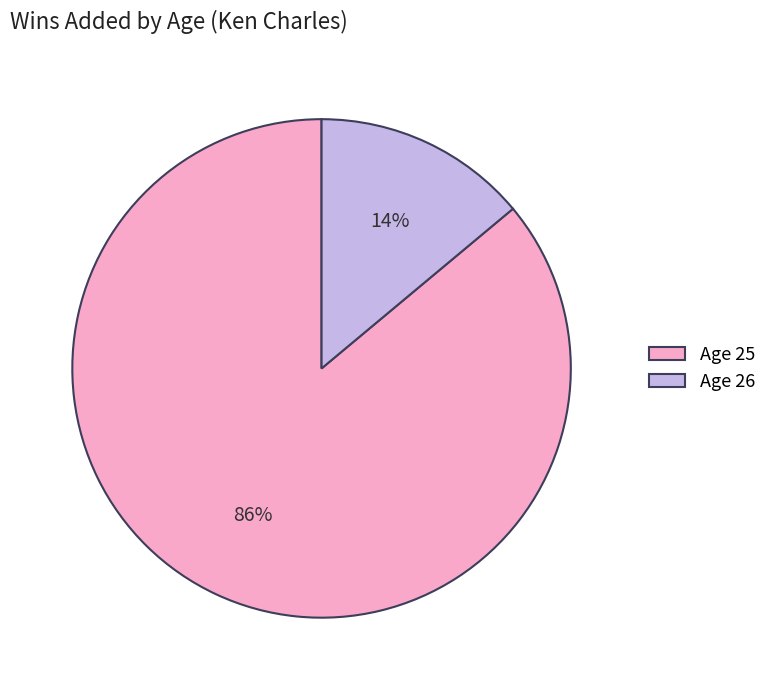

Is there any slice that represents more than half of the pie?

Yes